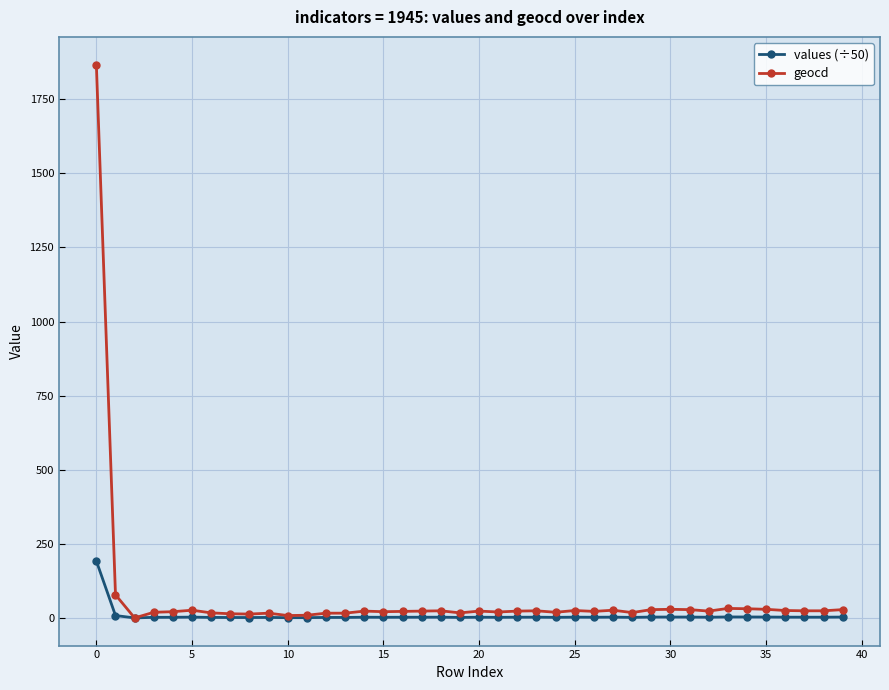

How many categories are shown in the chart?

40